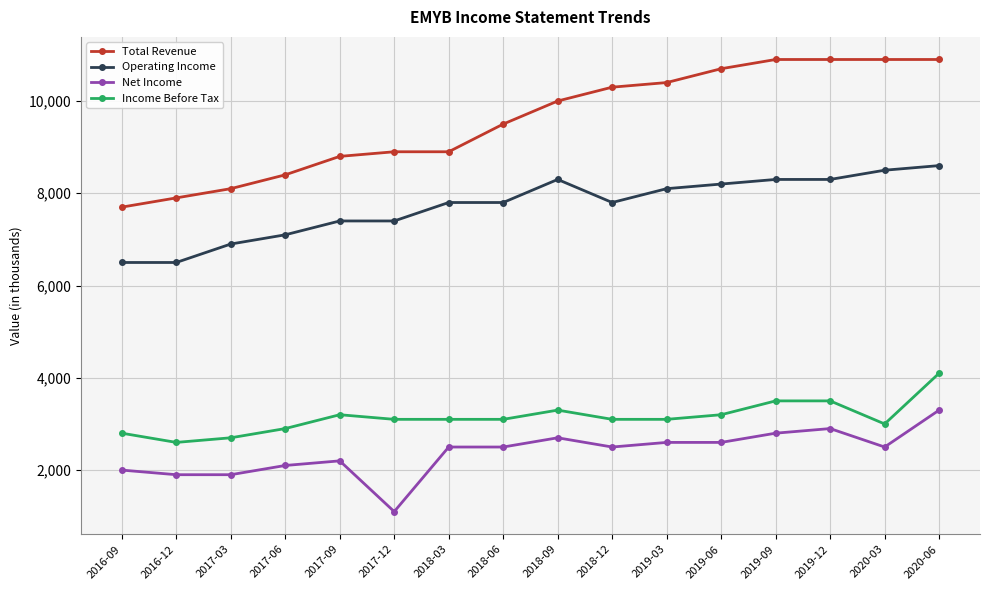

What is the sum of the Net Income values at 2017-06 and 2017-09?

4300